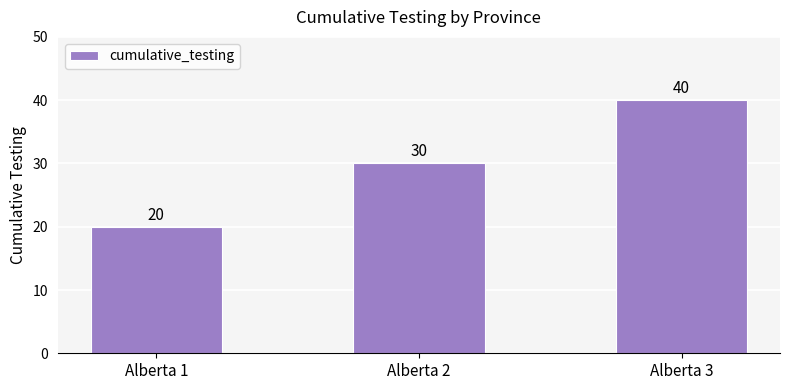

The chart shows a value of 20 at Alberta 1. True or false?

True